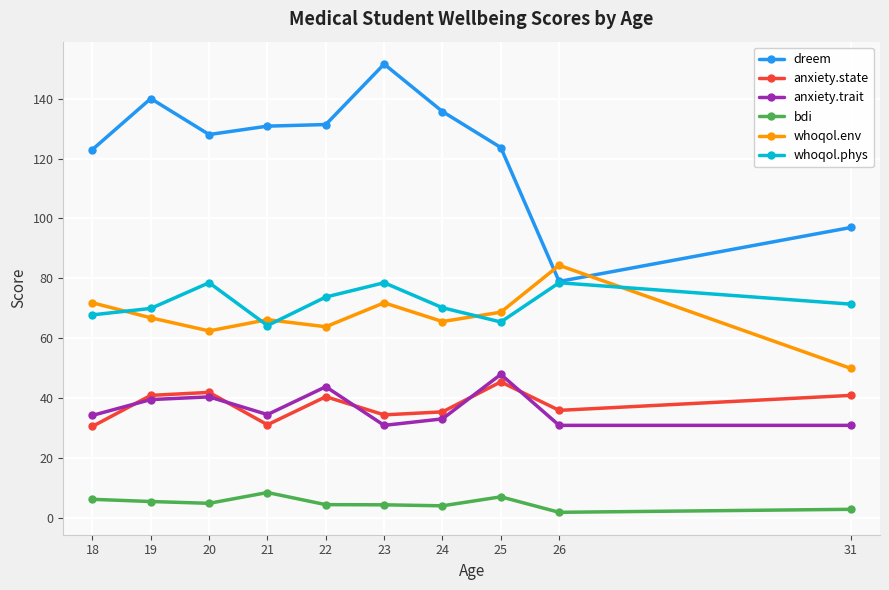

Is it true that whoqol.phys equals 83.9 at 21?

False